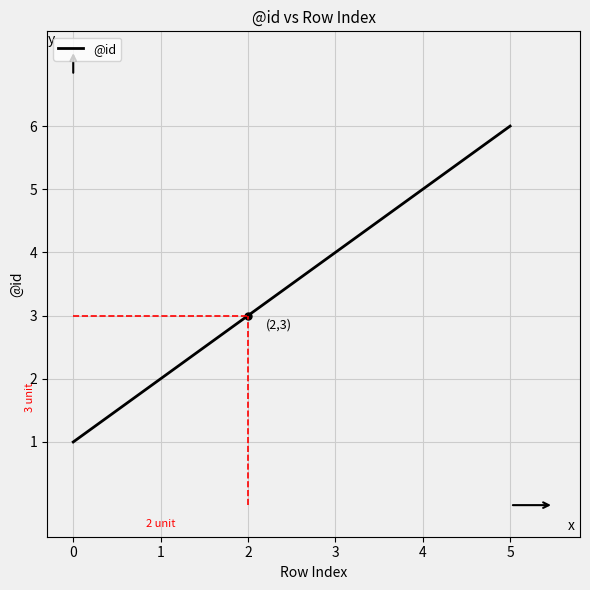

Reading left to right, transcribe all the data shown in this chart.

1	2	3	4	5	6